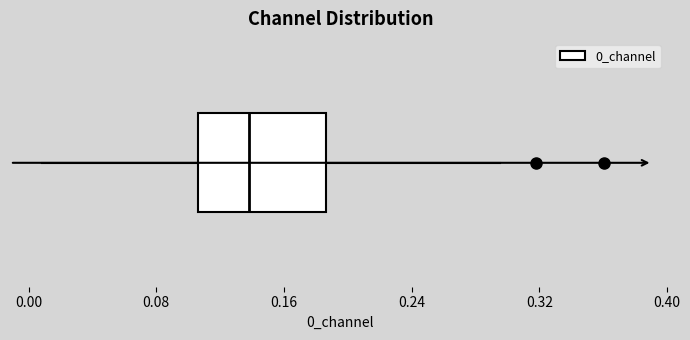

Where does the median line of the box sit on the x-axis? The values are not printed on the chart, so give them approximately, as read against the axis.

0.14